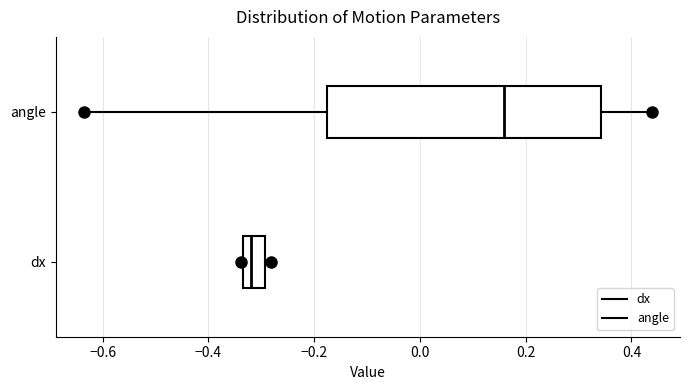

Comparing the boxes themselves (not the whiskers), which one is the widest?

angle